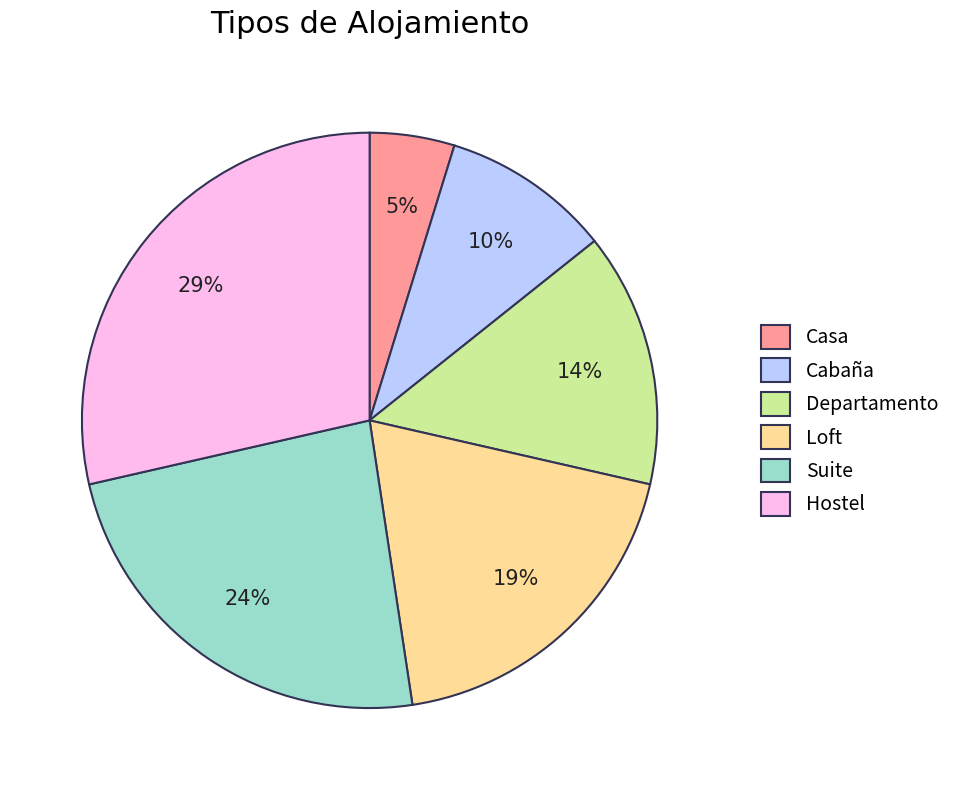

To the nearest percent, what percentage of the pie is Casa?

5%